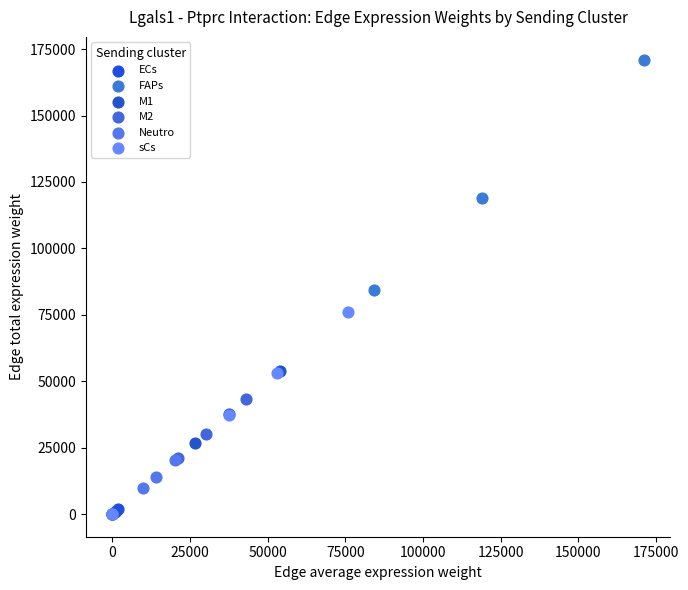

Which series reaches the maximum Y coordinate?

FAPs